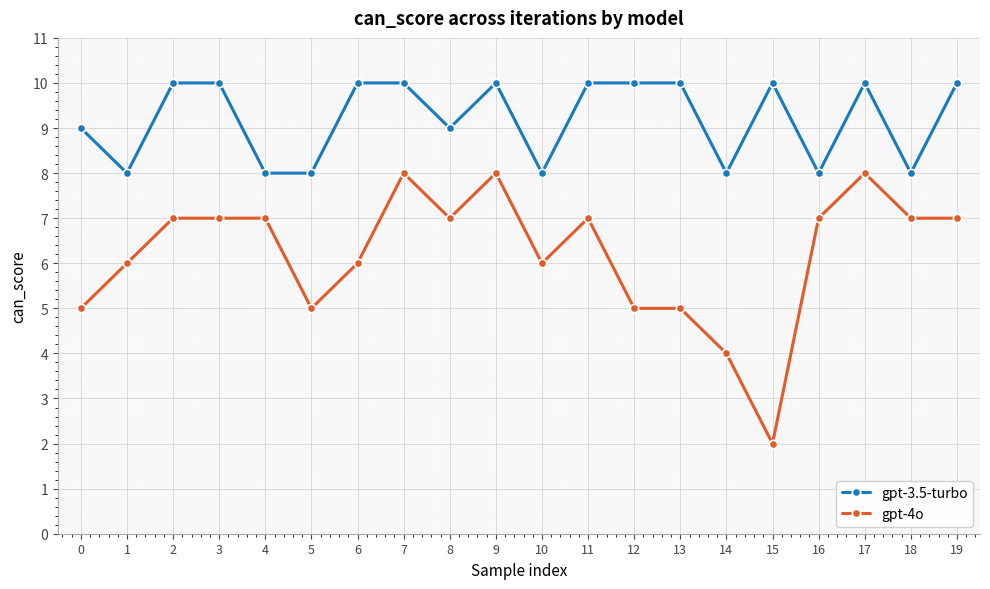

True or false: gpt-3.5-turbo has a value of 18 at 19.

False